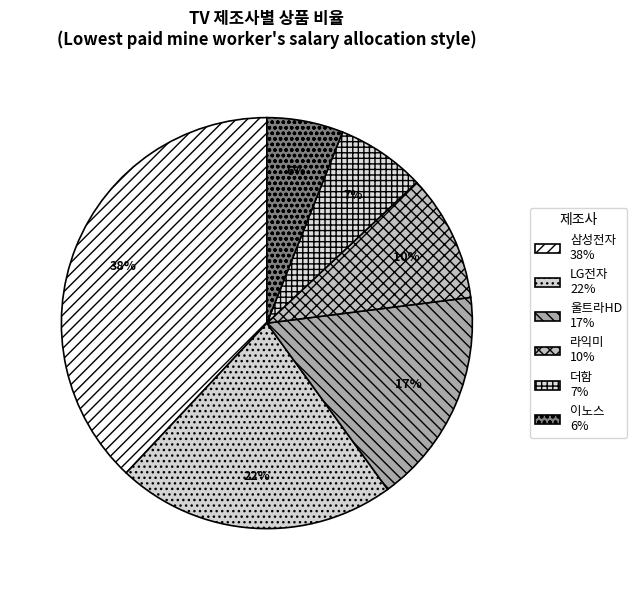

Count the number of slices in the pie.

6